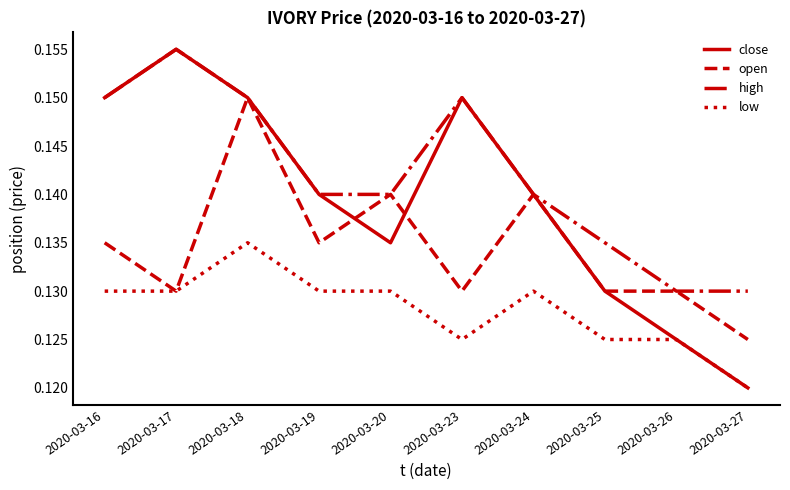

Where is the first local minimum for open?

2020-03-17